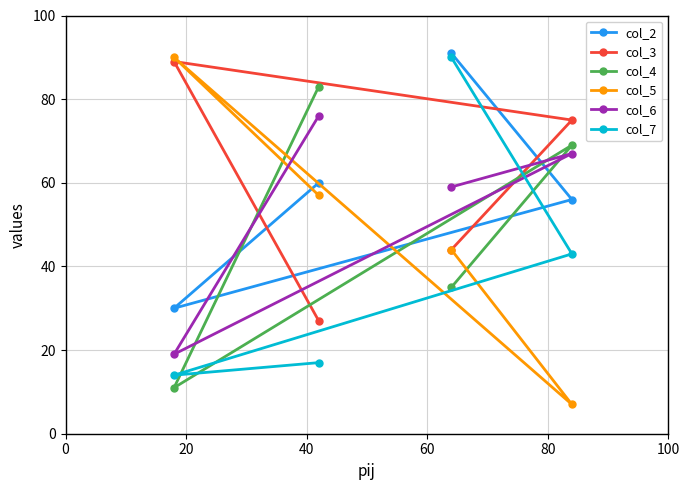

At how many categories does at least one series exceed 38?

4